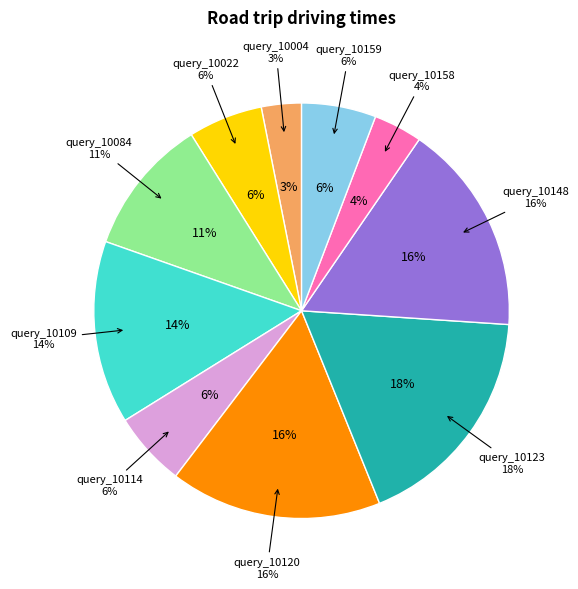

To the nearest percent, what is the difference between the query_10158 and query_10004 slice percentages?

1%